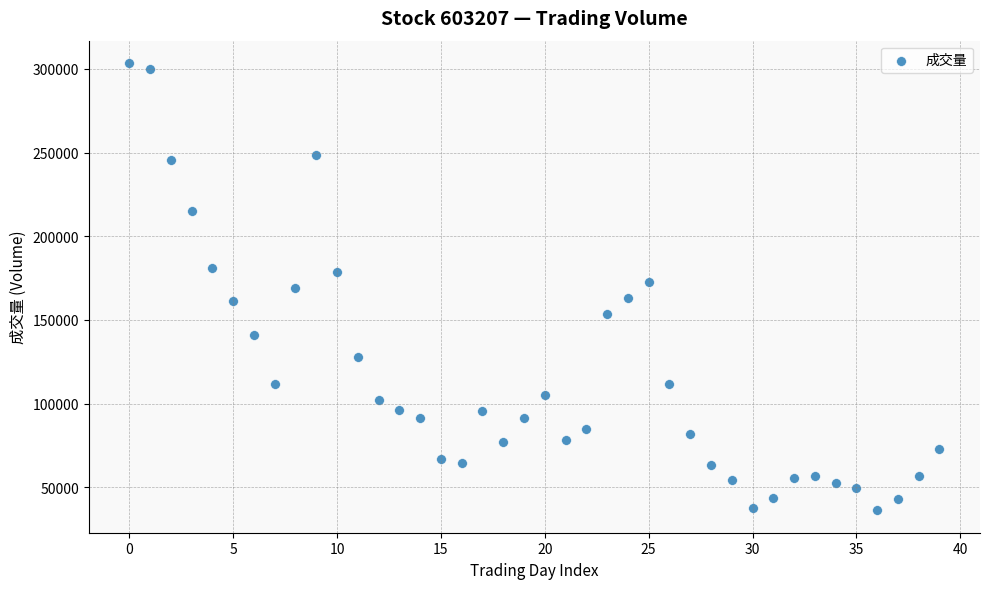

What is the range of Y values (max minus min)?

267204